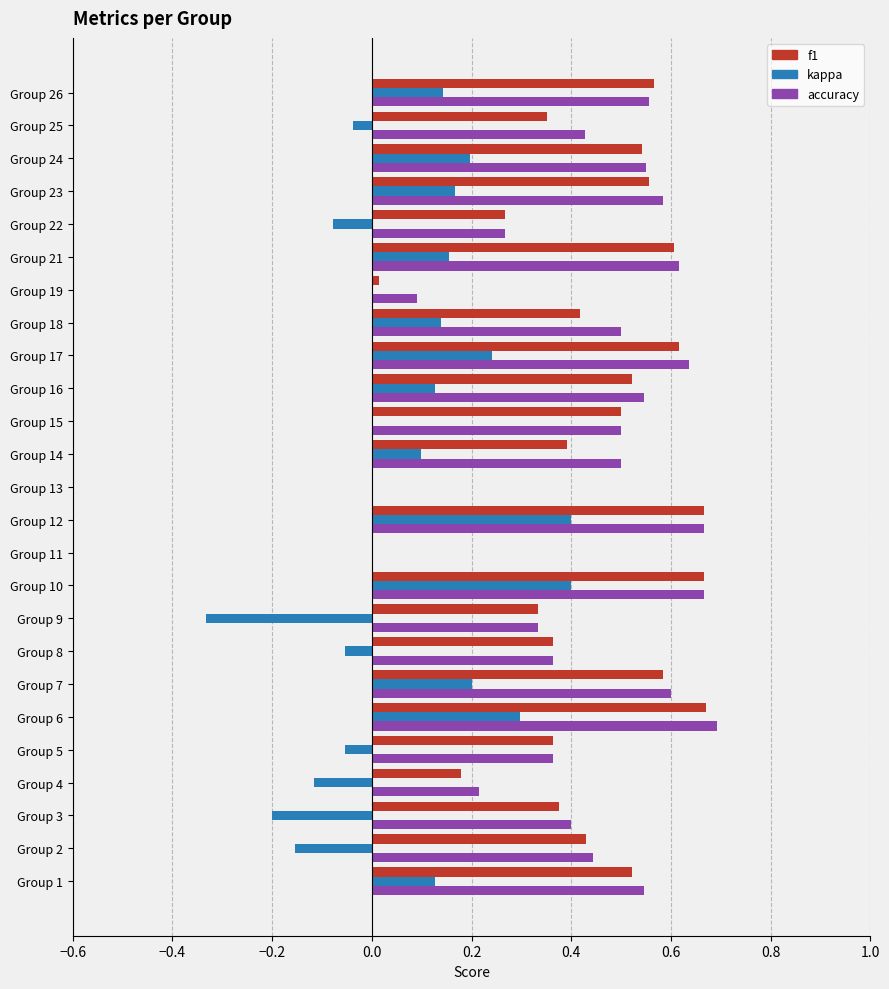

What is the total value across all series at Group 14?

1.0